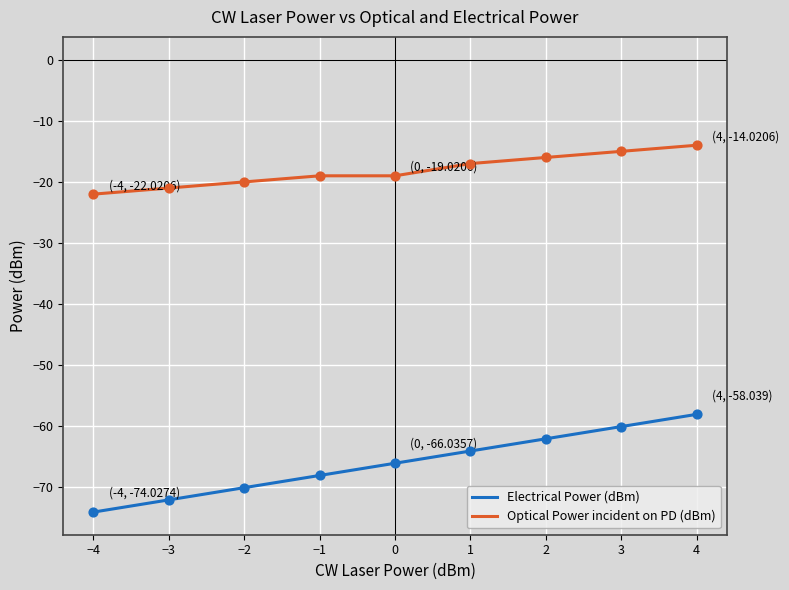

What is the total value across all series at 2?

-78.1